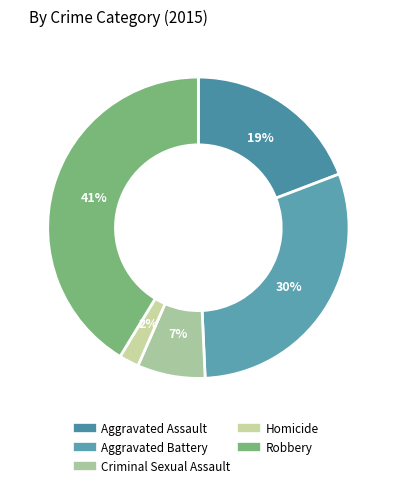

To the nearest percent, what is the average slice percentage?

20%